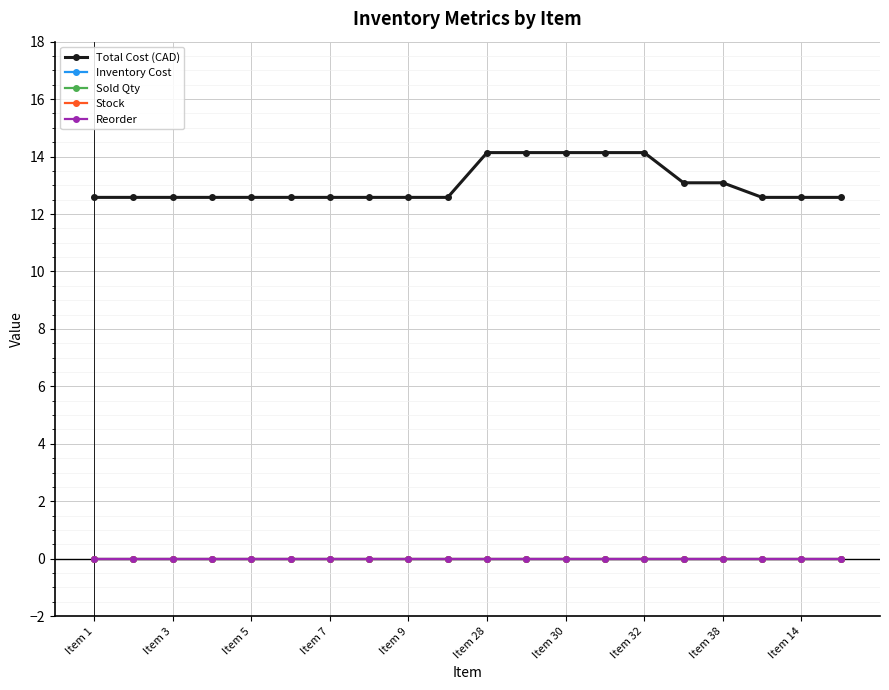

Is this an area chart (filled region under the line)?

No